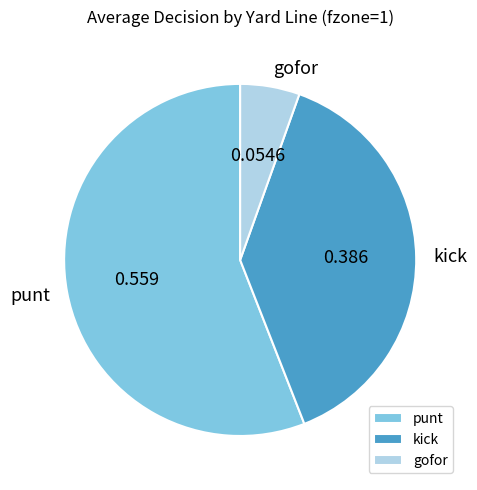

Combined, do kick and punt account for over 50%?

Yes